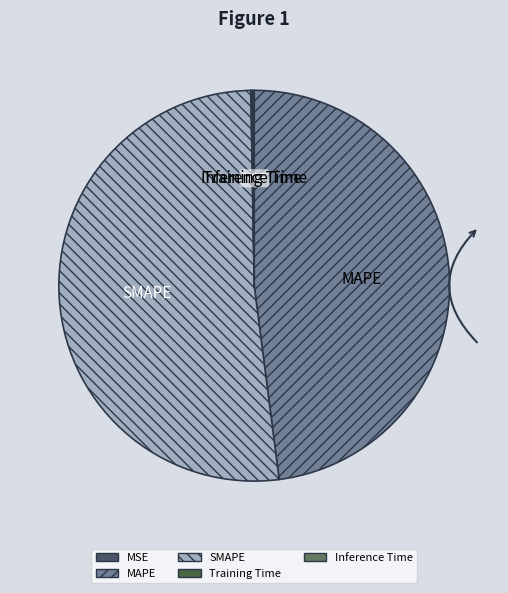

Which category accounts for the majority?

SMAPE